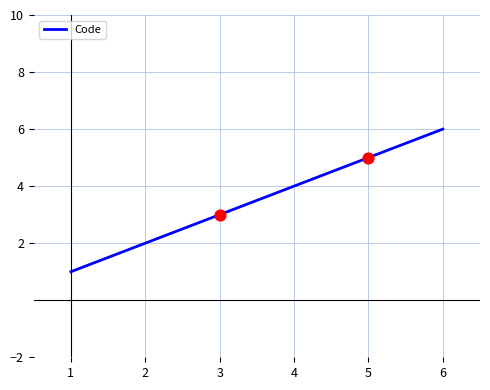

Which has a higher value, 2 or 5?

5